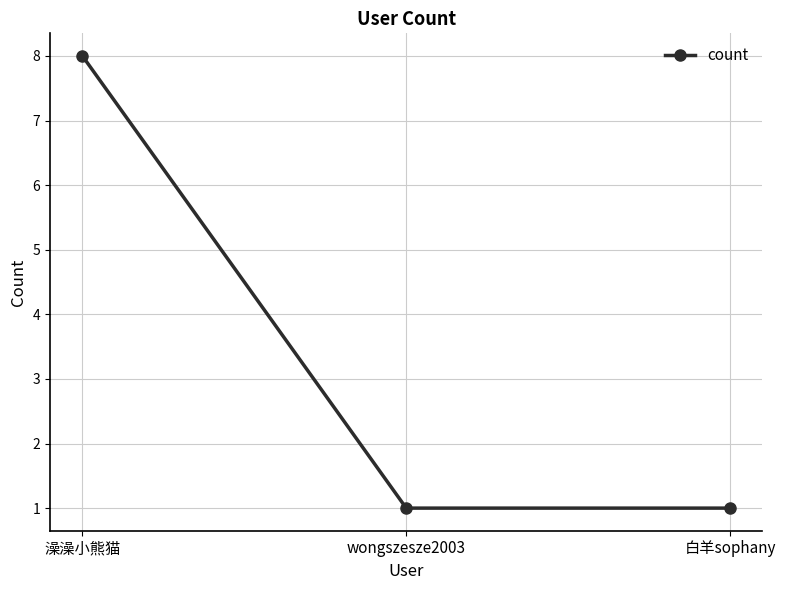

How many distinct data groups are displayed?

1